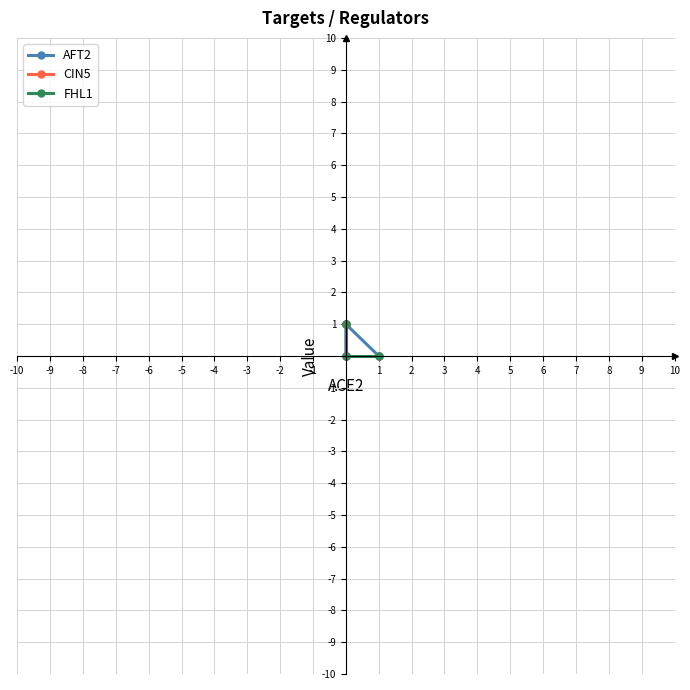

Is the value of CIN5 at -9 greater than the value of AFT2 at -8?

No